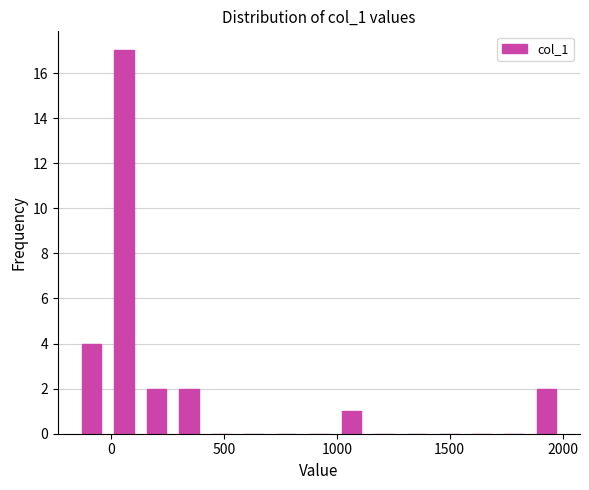

Around what value on the x-axis is the tallest bar? Give the approximate position of its centre, as read against the axis.

50